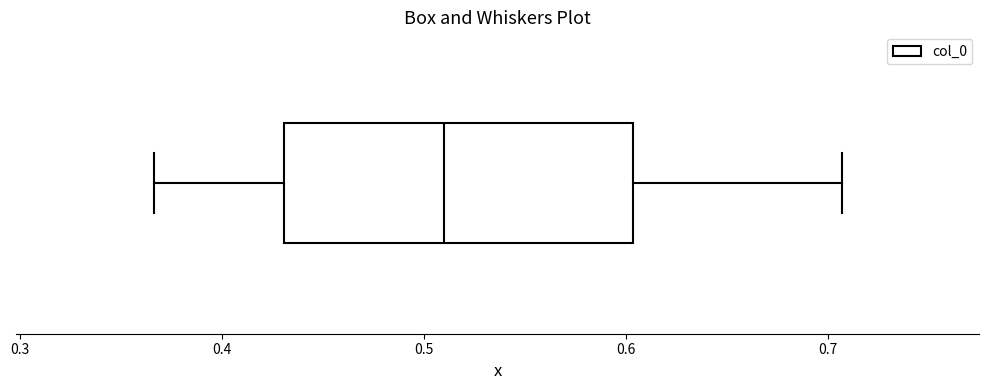

Transcribe this box plot: give where the median line is, the range the box spans, and where the two whiskers end, as read against the x-axis. The values are not printed on the chart, so give them approximately, as read against the axis.

median 0.51, box 0.43 to 0.60, whiskers 0.37 to 0.71